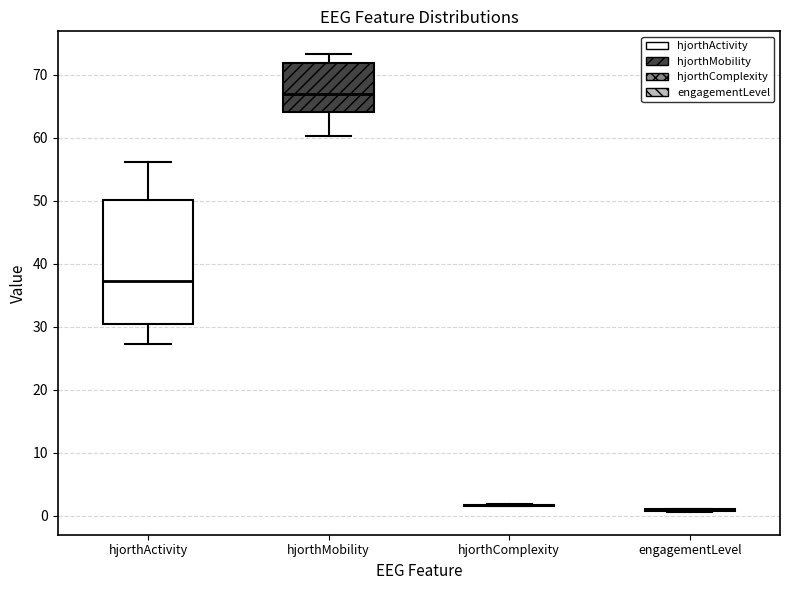

Reading left to right, read every box against the y-axis: the position of its median line, the range the box covers, and the ends of its whiskers. The values are not printed on the chart, so give them approximately, as read against the axis.

hjorthActivity: median 37, box 30 to 50, whiskers 27 to 56
hjorthMobility: median 67, box 64 to 72, whiskers 60 to 73
hjorthComplexity: box collapsed to a line at 2, whiskers 2 to 2
engagementLevel: box collapsed to a line at 1, whiskers 1 to 1